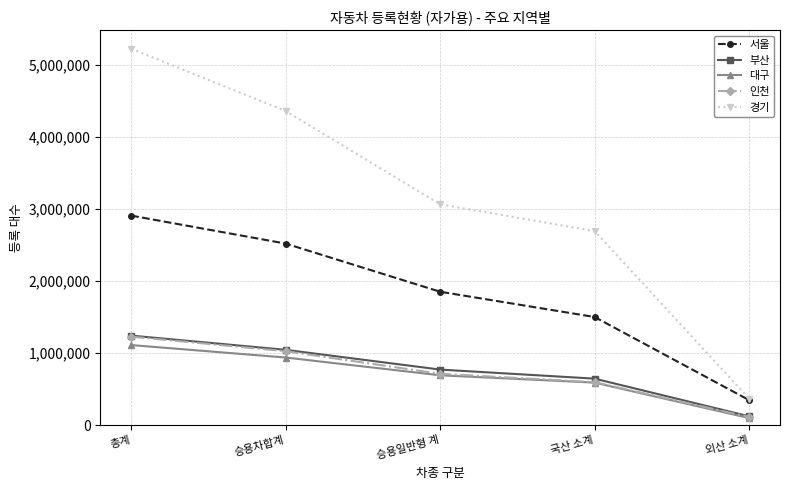

List the labels in order of 서울 value, largest first.

총계, 승용차합계, 승용일반형 계, 국산 소계, 외산 소계